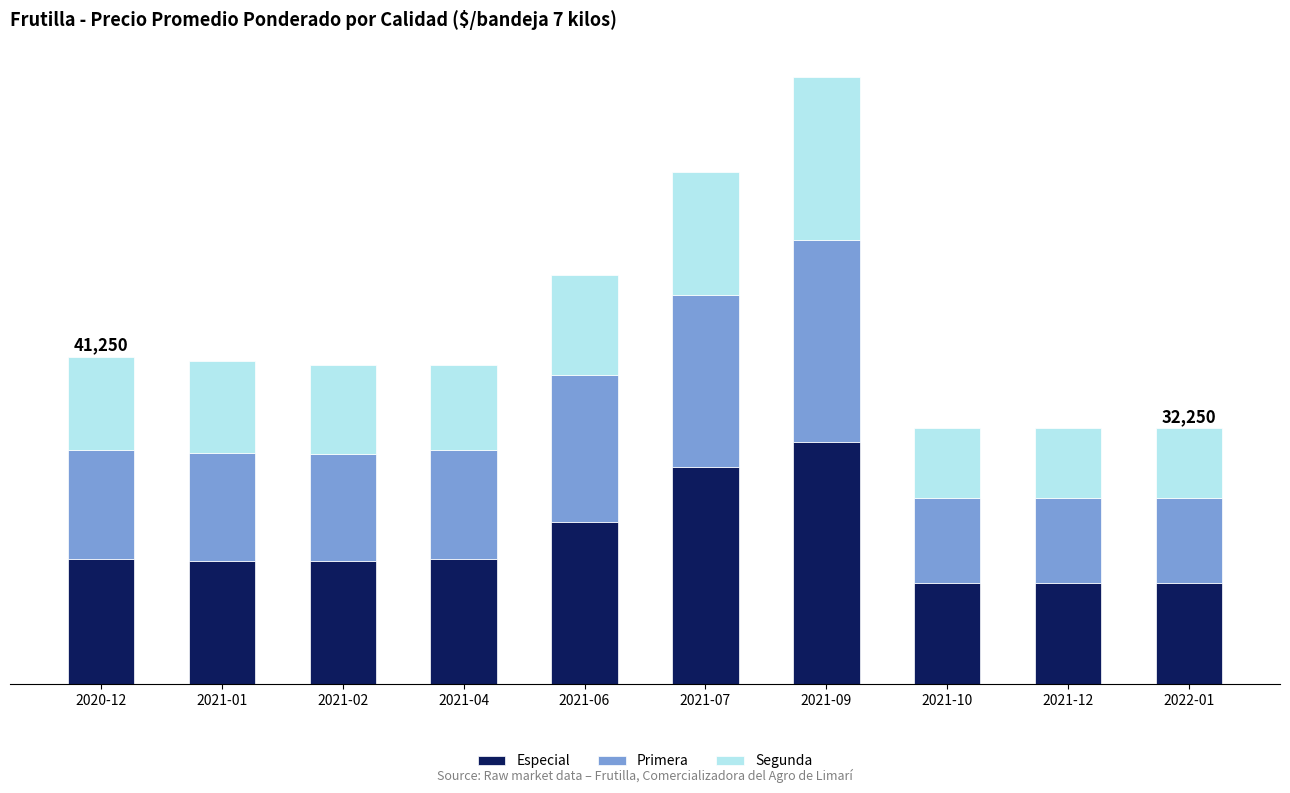

At how many categories does at least one series exceed 22814?

2